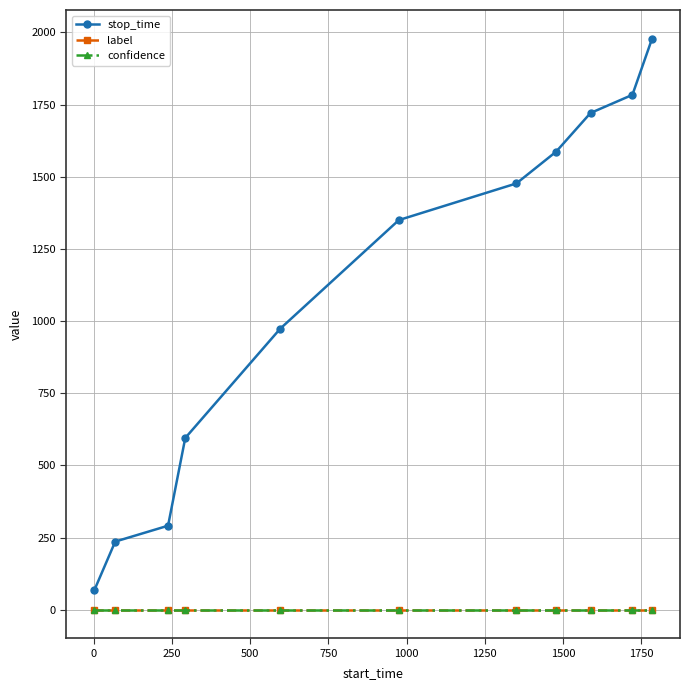

Which series has the largest total across all categories?

stop_time